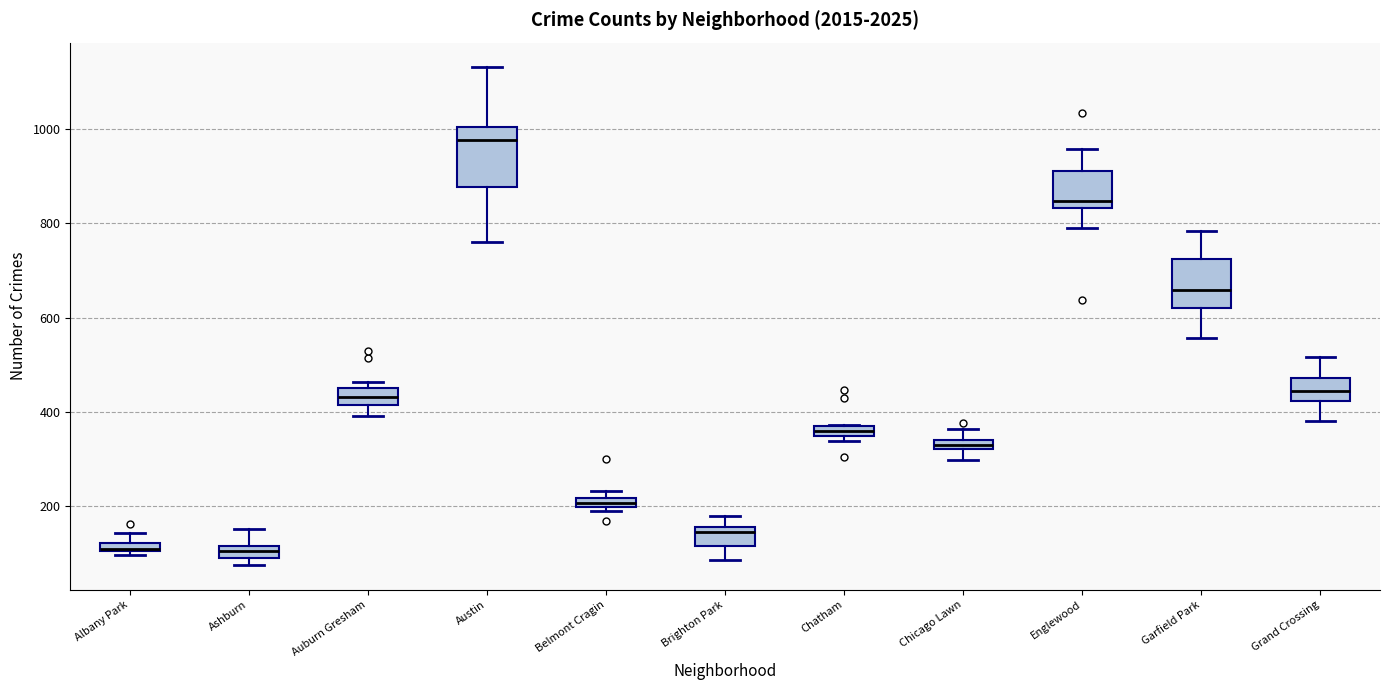

Comparing the boxes themselves (not the whiskers), which one is the tallest?

Austin